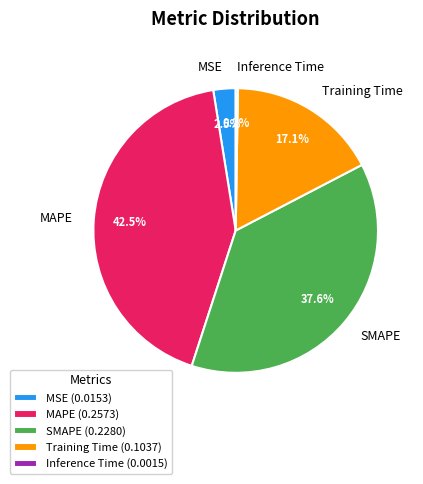

True or false: MAPE accounts for 36% of the total.

False